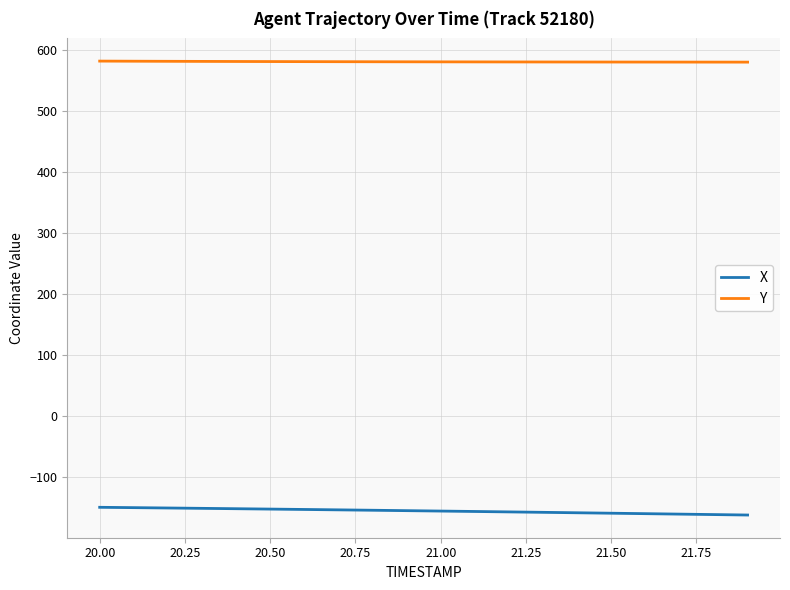

What is the minimum value shown in the chart?

-162.7